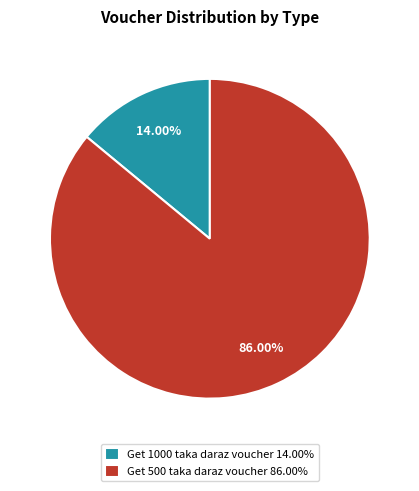

To the nearest percent, what is the difference between the largest and smallest slice percentages?

72%